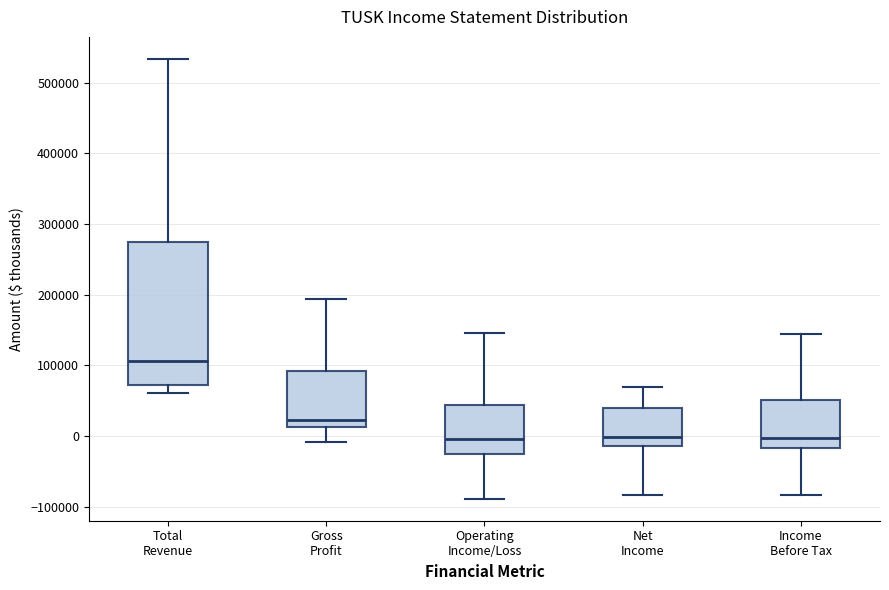

Reading left to right, read every box against the y-axis: the position of its median line, the range the box covers, and the ends of its whiskers. The values are not printed on the chart, so give them approximately, as read against the axis.

Total Revenue: median 110000, box 70000 to 270000, whiskers 60000 to 530000
Gross Profit: median 20000, box 10000 to 90000, whiskers -10000 to 190000
Operating Income/Loss: median 0, box -30000 to 40000, whiskers -90000 to 150000
Net Income: median 0, box -10000 to 40000, whiskers -80000 to 70000
Income Before Tax: median 0, box -20000 to 50000, whiskers -80000 to 140000